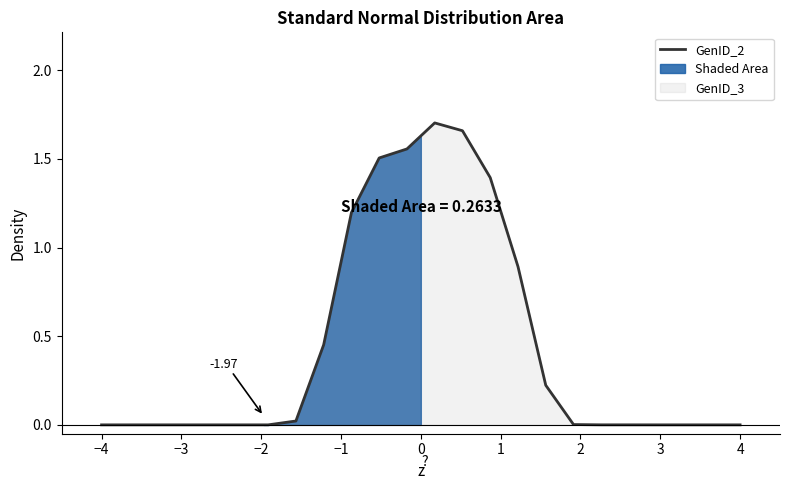

How many values exceed 0?

14